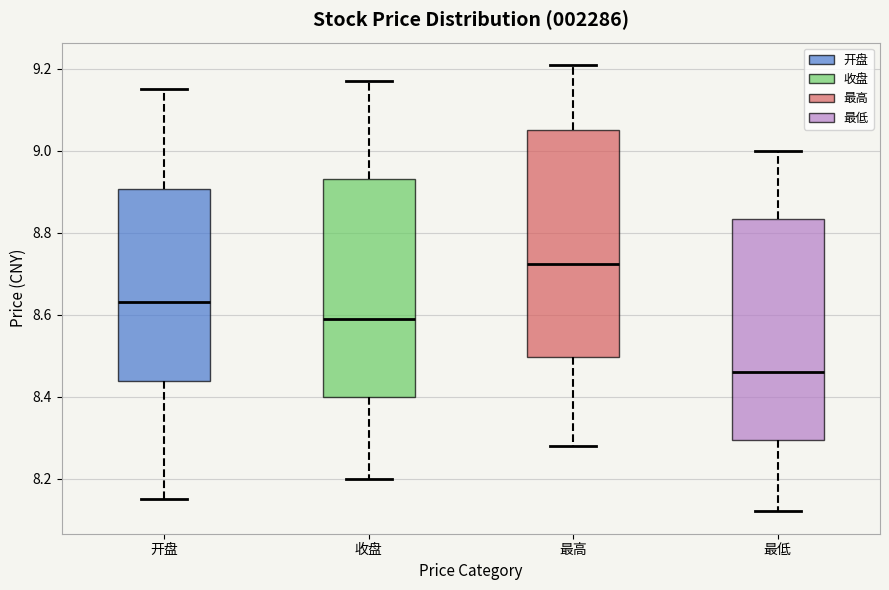

Reading left to right, read every box against the y-axis: the position of its median line, the range the box covers, and the ends of its whiskers. The values are not printed on the chart, so give them approximately, as read against the axis.

开盘: median 8.64, box 8.44 to 8.90, whiskers 8.16 to 9.16
收盘: median 8.60, box 8.40 to 8.94, whiskers 8.20 to 9.18
最高: median 8.72, box 8.50 to 9.06, whiskers 8.28 to 9.22
最低: median 8.46, box 8.30 to 8.84, whiskers 8.12 to 9.00